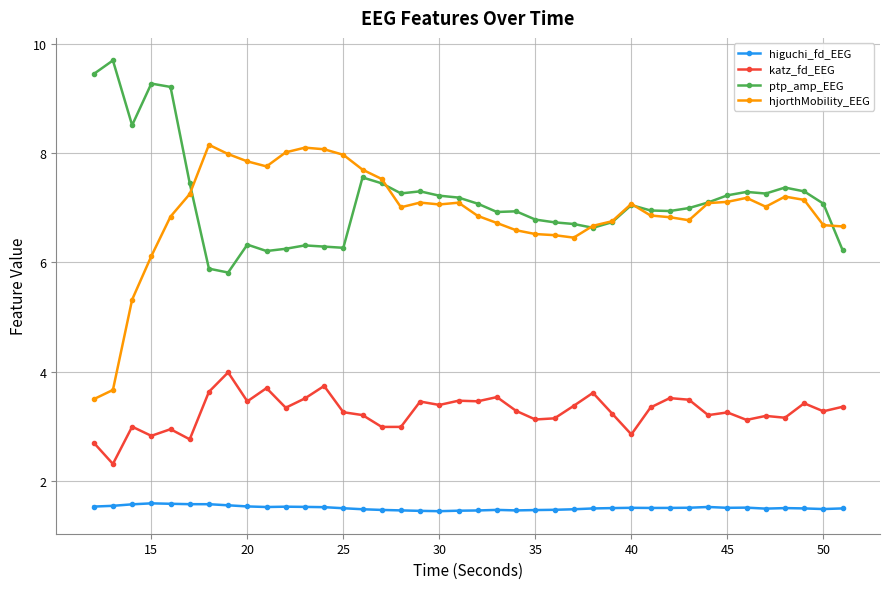

True or false: ptp_amp_EEG and higuchi_fd_EEG cross at least once.

False